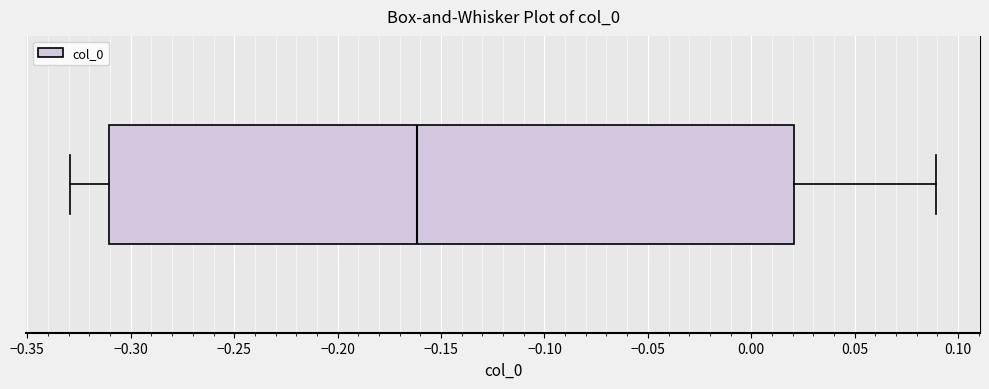

Where does the right whisker of the box end on the x-axis? The values are not printed on the chart, so give them approximately, as read against the axis.

0.09